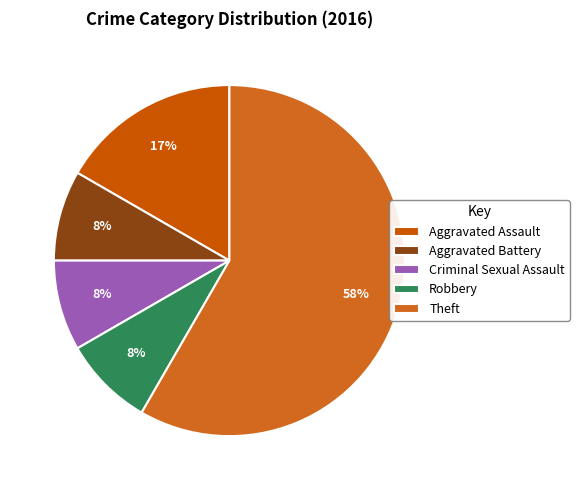

Is there a majority slice in this chart?

Yes